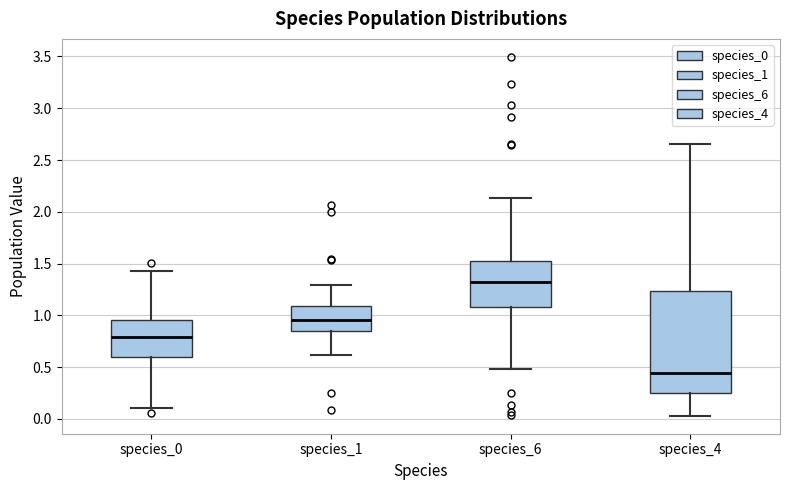

Reading left to right, transcribe this box plot: for each box, give where its median line is, the range the box spans, and where its two whiskers end, as read against the y-axis. The values are not printed on the chart, so give them approximately, as read against the axis.

species_0: median 0.80, box 0.60 to 0.95, whiskers 0.10 to 1.45
species_1: median 0.95, box 0.85 to 1.10, whiskers 0.60 to 1.30
species_6: median 1.30, box 1.10 to 1.50, whiskers 0.50 to 2.15
species_4: median 0.45, box 0.25 to 1.25, whiskers 0.05 to 2.65